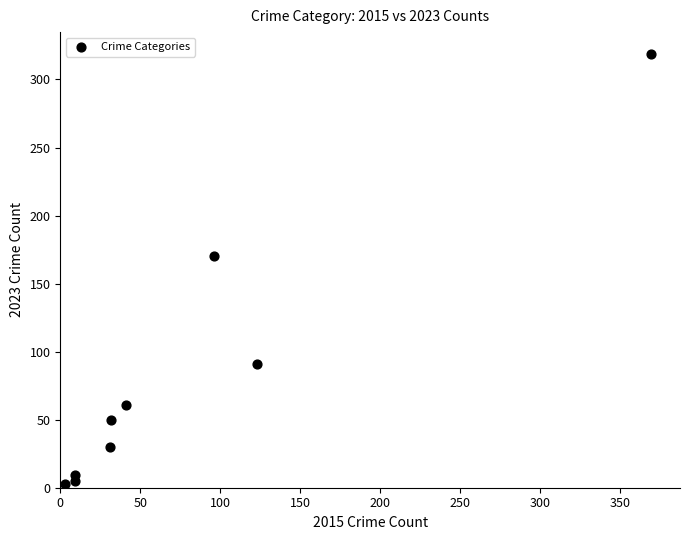

What Y value in the scatter plot is closest to 161?

170